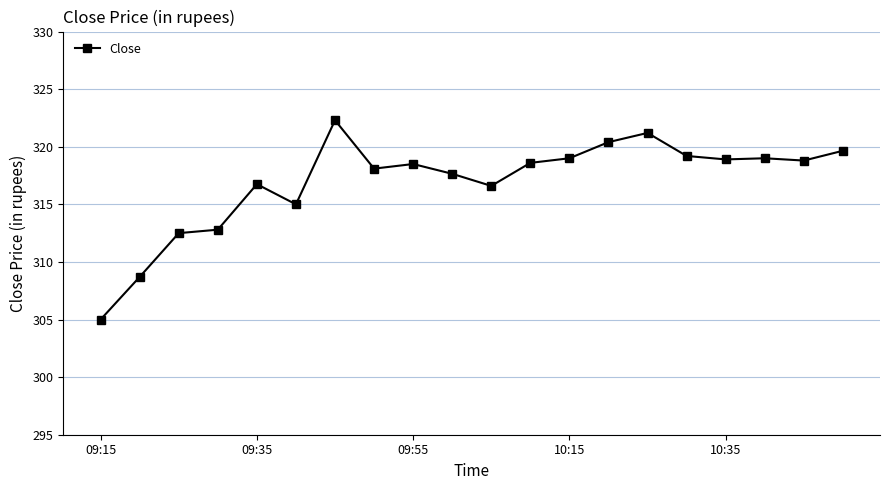

What is the difference between the maximum and minimum values?

17.3